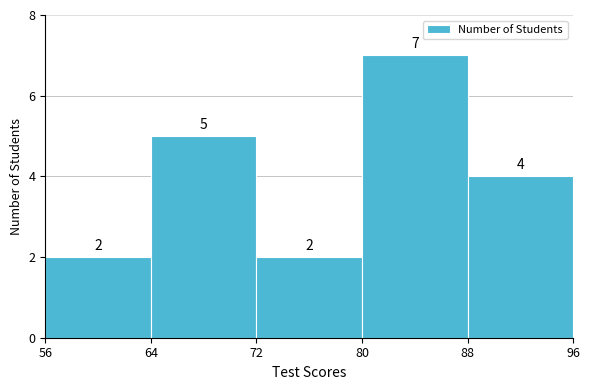

Reading left to right, transcribe this chart: for each bar, give the range it covers on the x-axis and its height.

56 to 64: 2
64 to 72: 5
72 to 80: 2
80 to 88: 7
88 to 96: 4